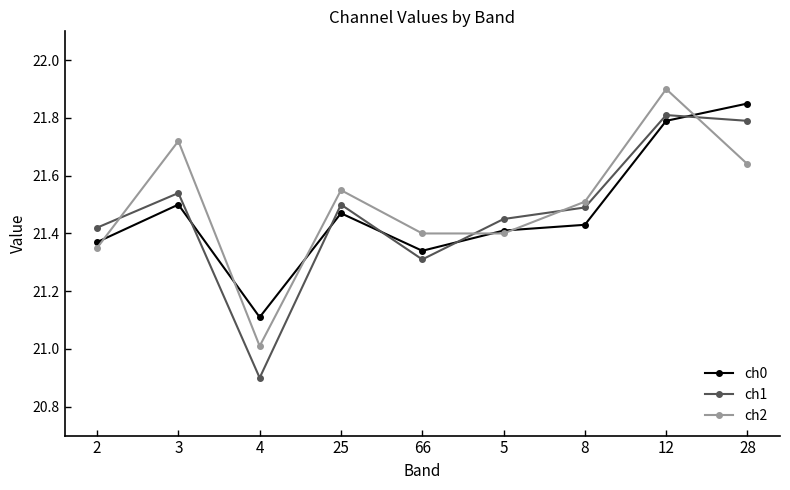

Between 4 and 28, which series saw the biggest shift?

ch1